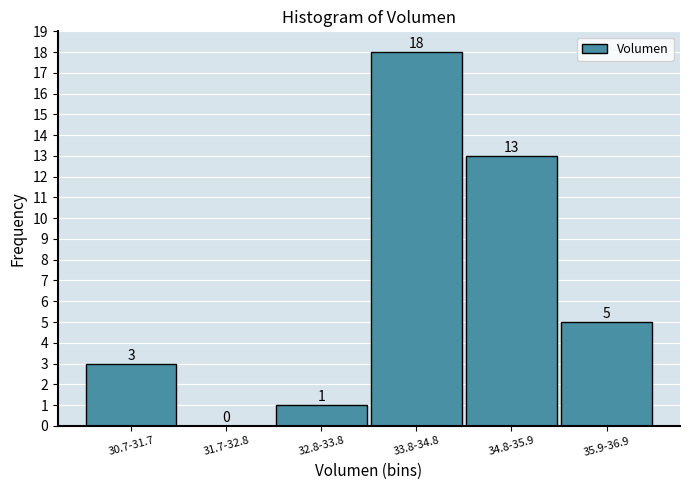

Reading left to right, transcribe all the data shown in this chart.

30.7-31.7=3	31.7-32.8=0	32.8-33.8=1	33.8-34.8=18	34.8-35.9=13	35.9-36.9=5